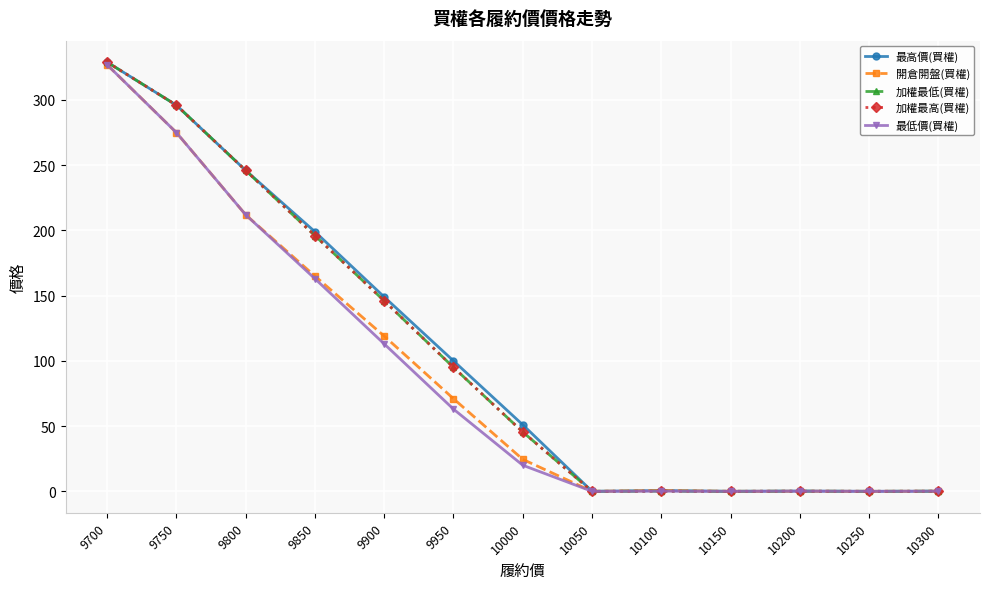

Does the chart have visible grid lines?

Yes